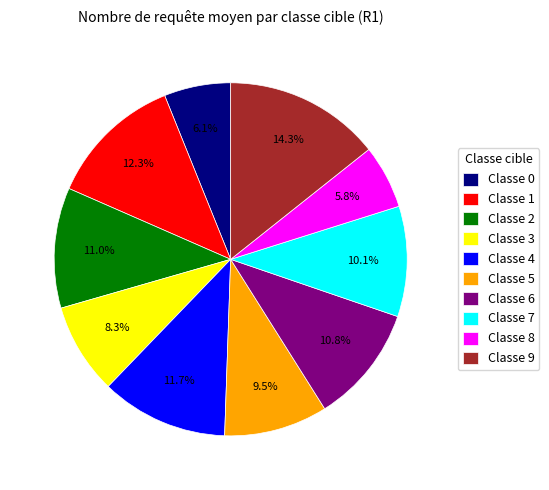

What is the total percentage of Classe 3 and Classe 5?

17.8%